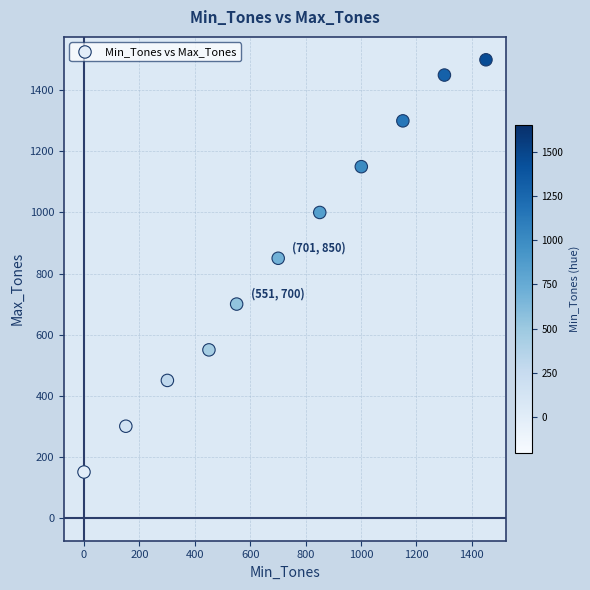

What Y value in the scatter plot is closest to 825?

850